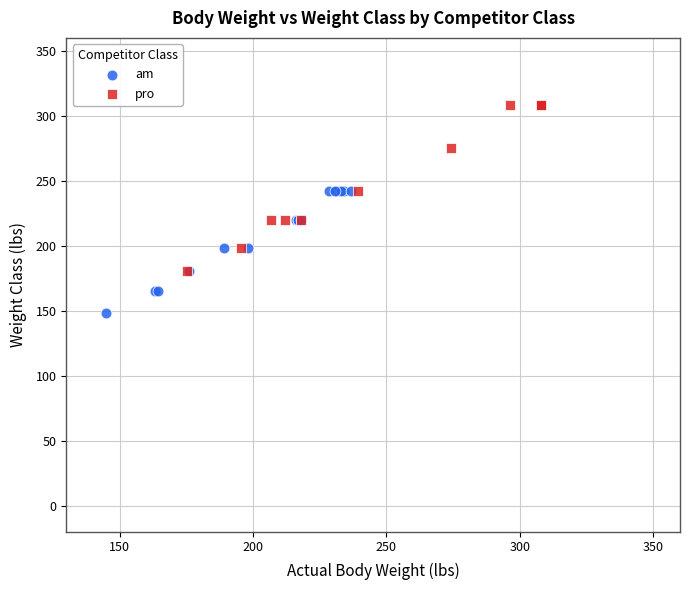

Which series reaches the minimum Y coordinate?

am